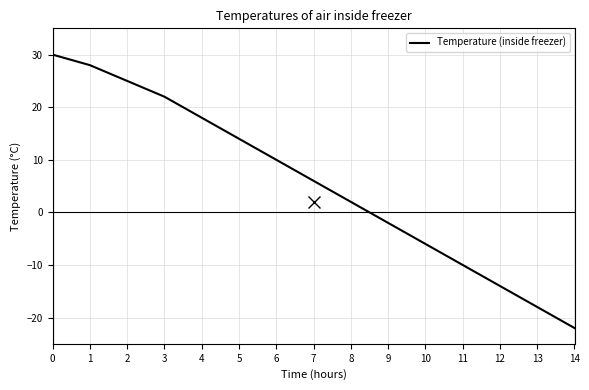

How many distinct data groups are displayed?

1